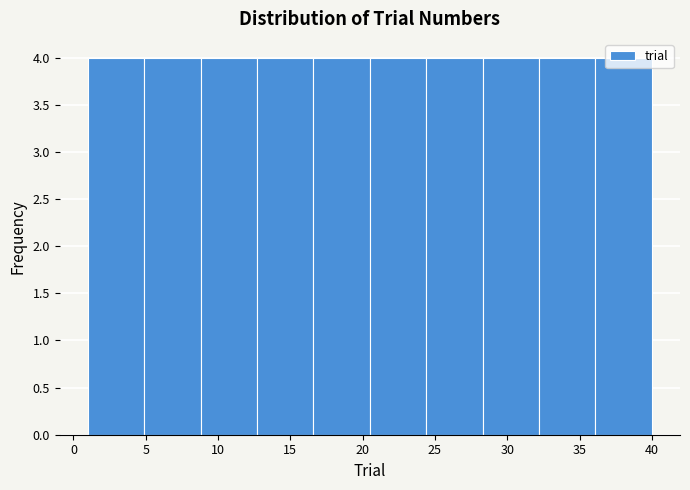

What is the height of the bar covering 16.6 to 20.5 on the x-axis? Neither the bar edges nor the heights are printed on the chart, so give them approximately, as read against the axes.

4